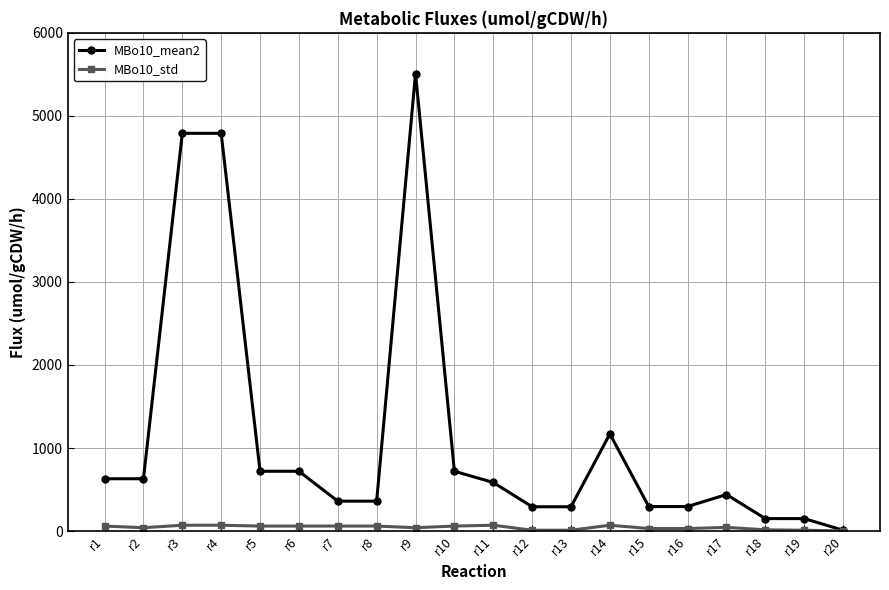

Which series has the largest total across all categories?

MBo10_mean2